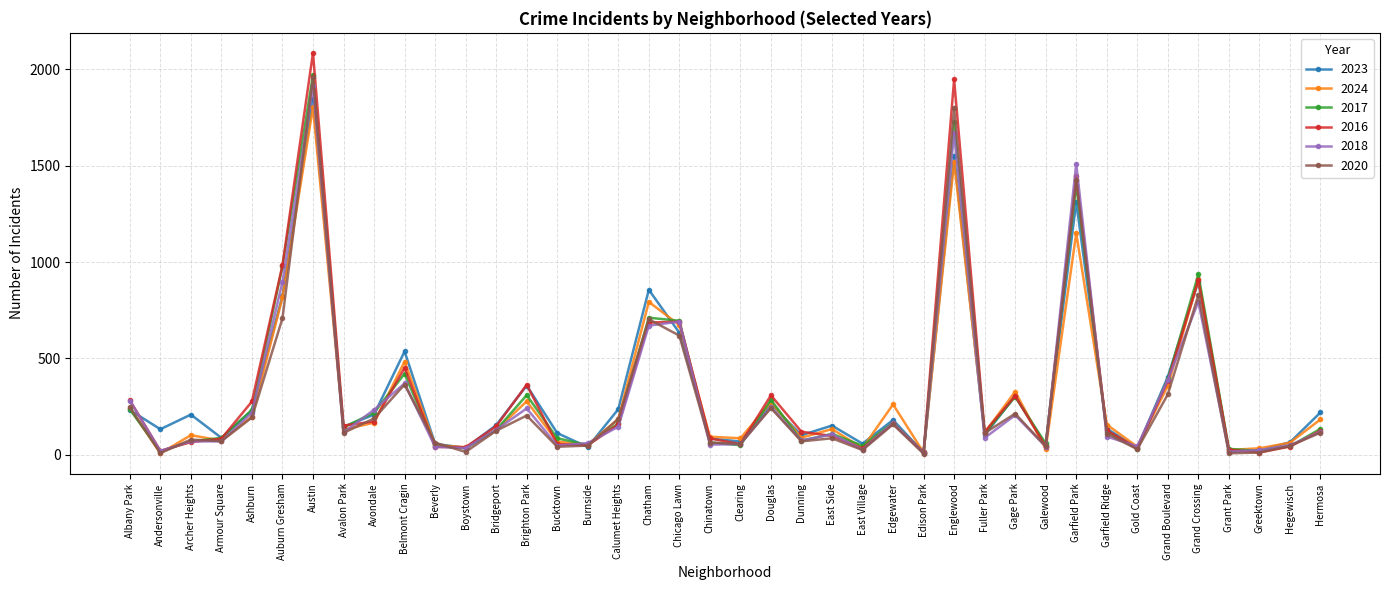

Is the value of 2018 at Ashburn greater than the value of 2023 at Belmont Cragin?

No